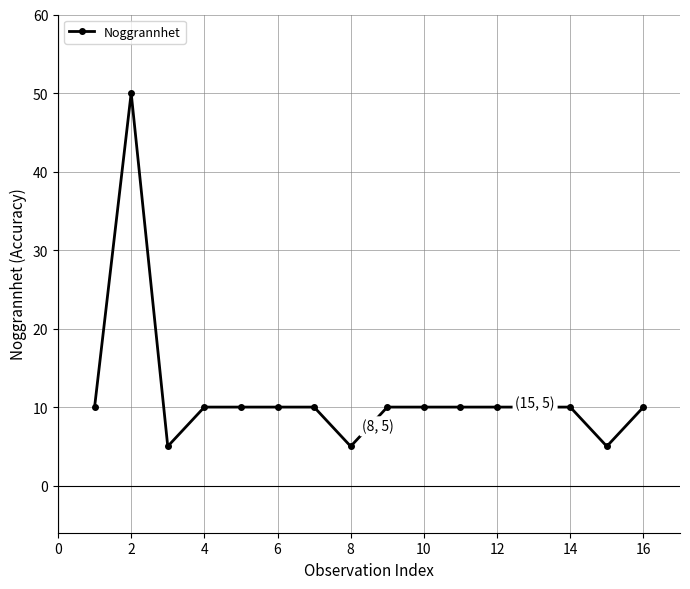

True or false: the data has more than 0 interior local peaks.

True